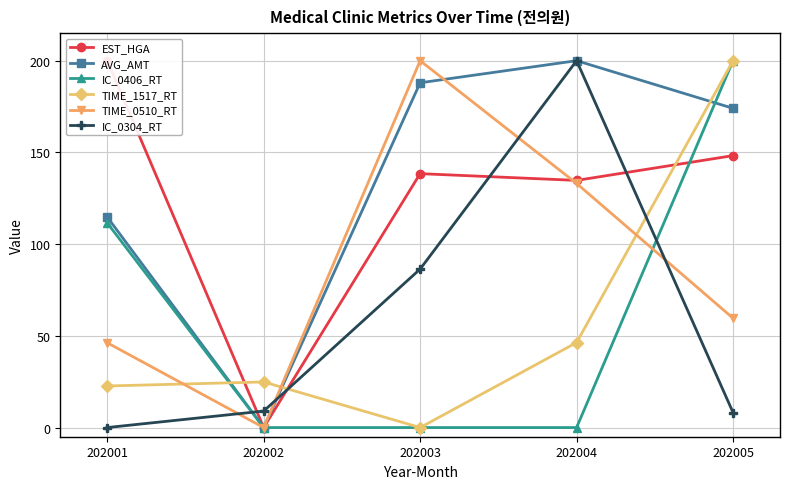

How many values in the TIME_1517_RT series exceed 24?

3